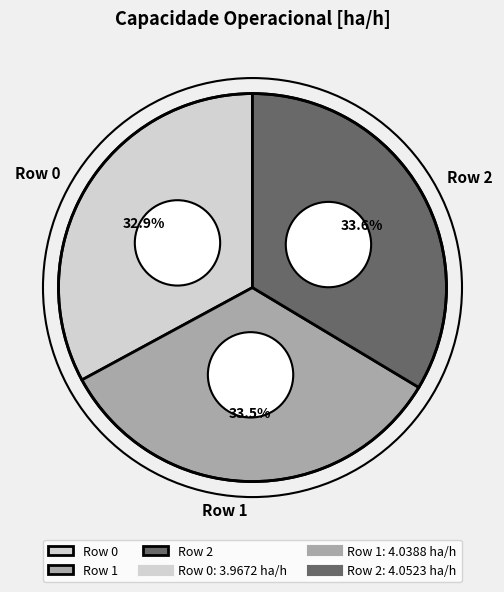

How many segments does this pie chart have?

3